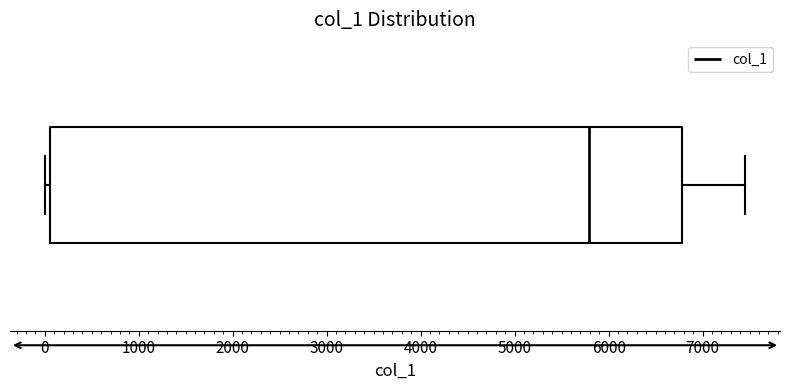

Where does the right whisker of the box end on the x-axis? The values are not printed on the chart, so give them approximately, as read against the axis.

7500